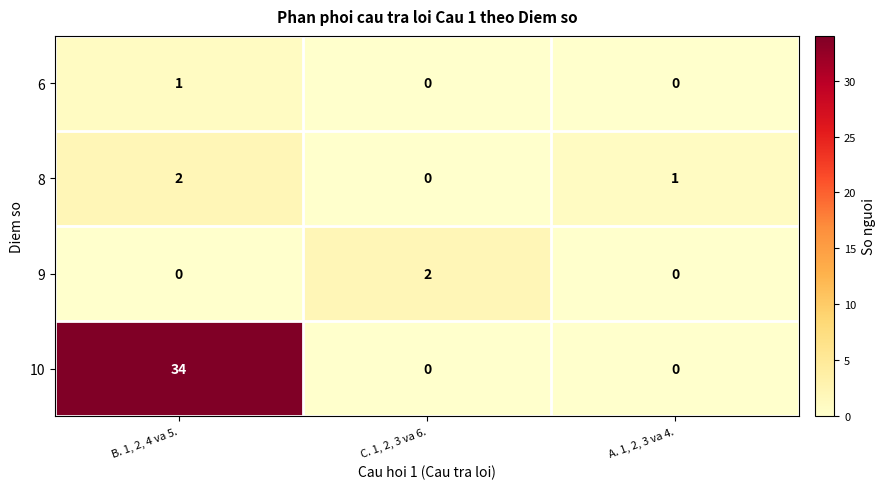

What is the total value across all series at C. 1, 2, 3 va 6.?

2